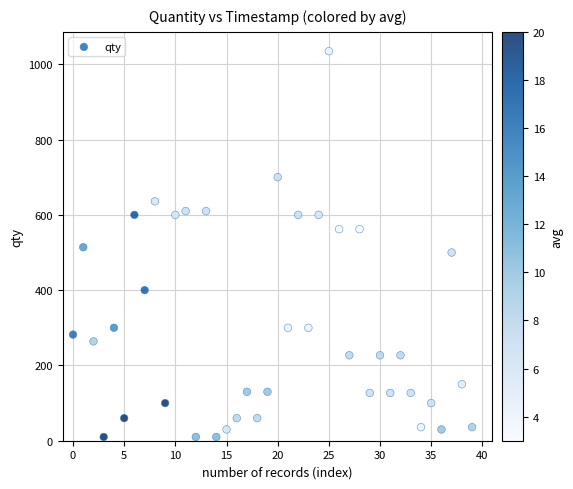

What is the range of Y values (max minus min)?

1025